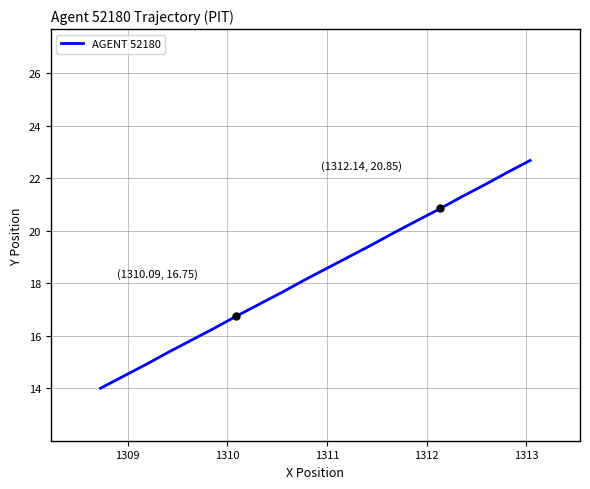

What is the greatest value displayed?

22.7